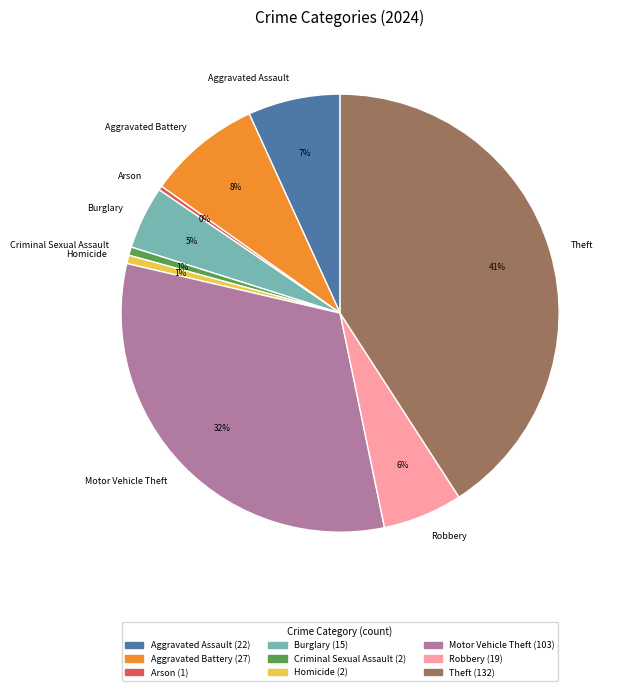

Do Burglary and Motor Vehicle Theft together represent more than half of the pie?

No